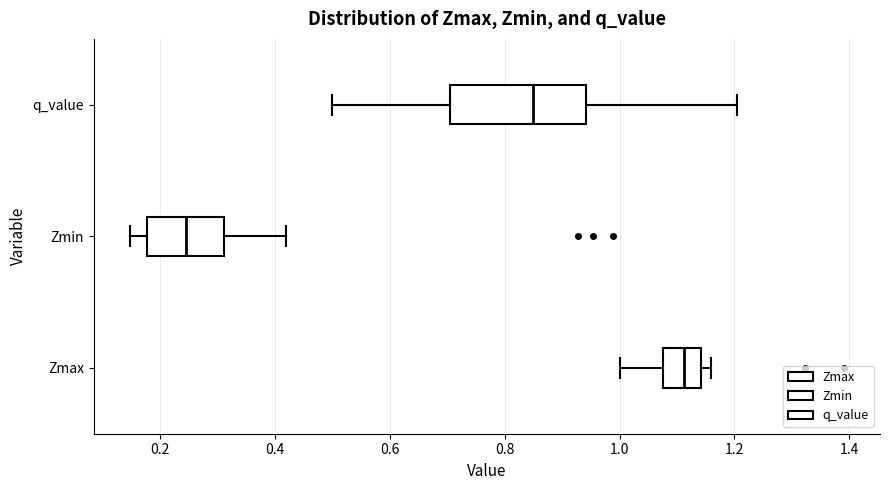

Where is the right edge of the box for Zmin on the x-axis? The values are not printed on the chart, so give them approximately, as read against the axis.

0.32